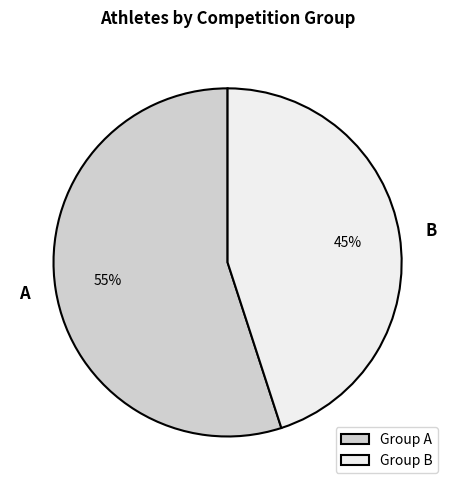

Approximately how many times larger is the value at B compared to A?

0.8